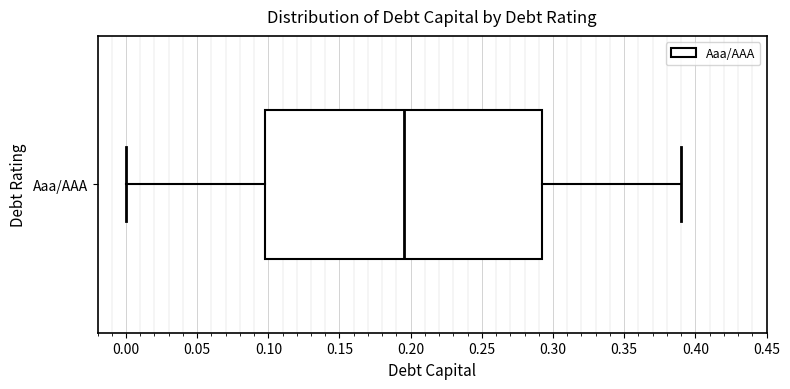

Read this box plot against the x-axis: the position of the median line, the range covered by the box, and the ends of both whiskers. The values are not printed on the chart, so give them approximately, as read against the axis.

median 0.195, box 0.100 to 0.295, whiskers 0.000 to 0.390